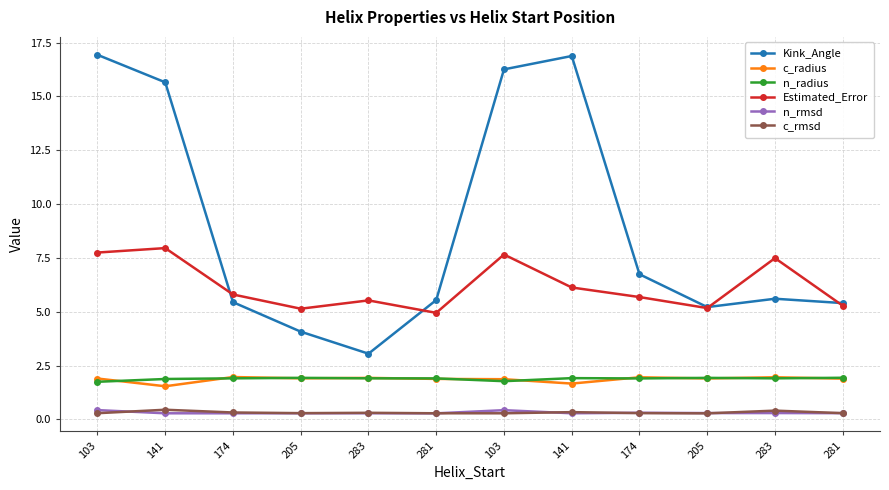

How many lines are shown in the chart?

6